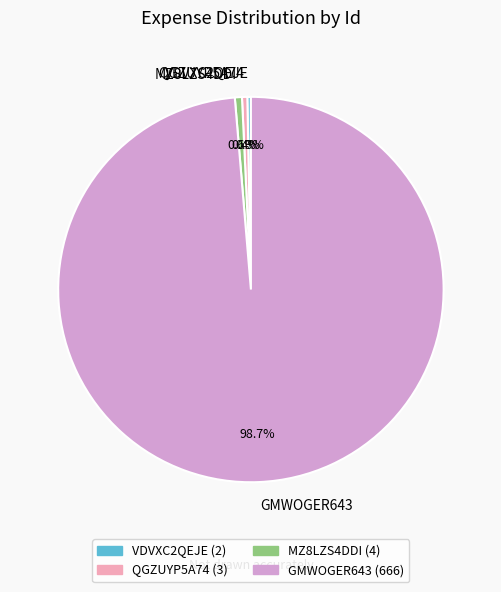

What is the ratio of the value at GMWOGER643 to the value at VDVXC2QEJE?

333.0